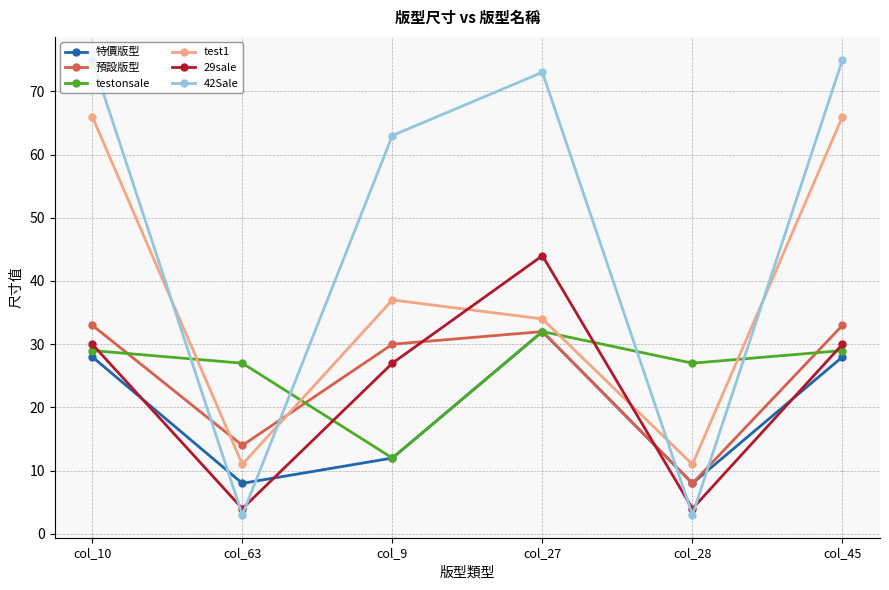

How many times do 預設版型 and test1 cross each other?

2